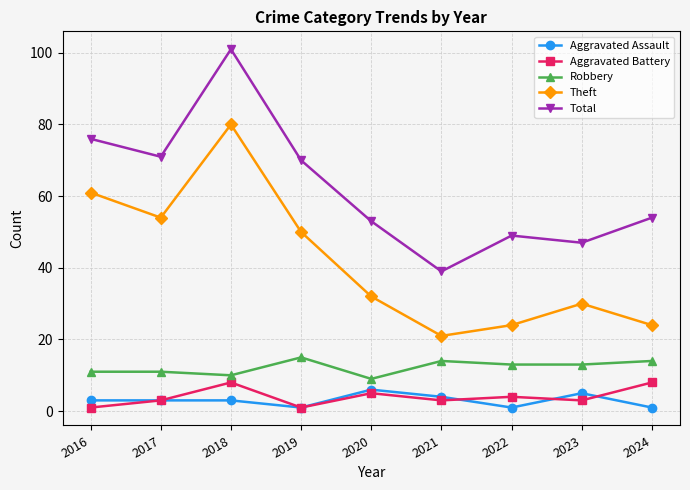

Does the chart display data point markers on the line(s)?

Yes